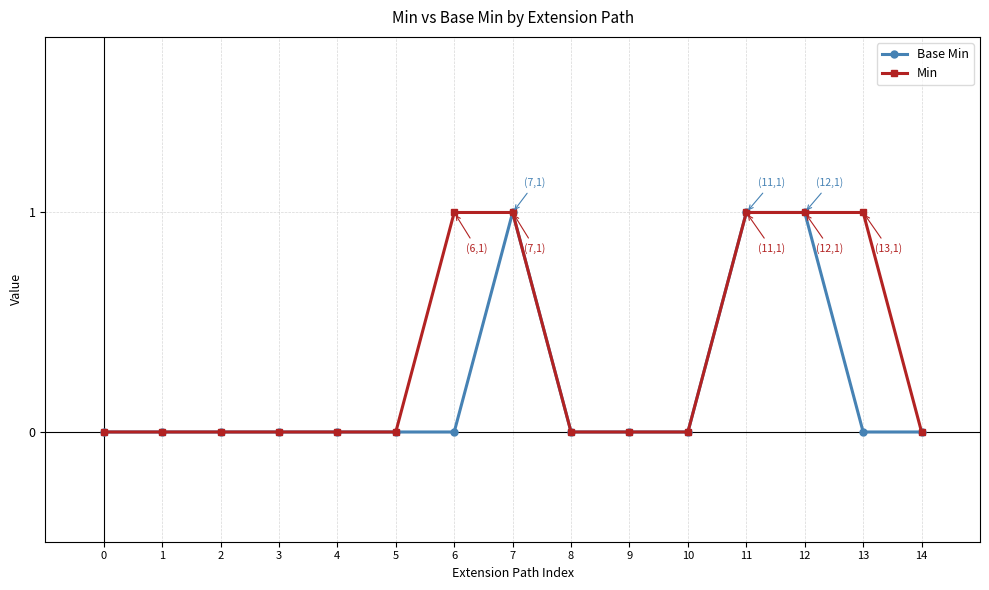

How many data points does each series have?

15